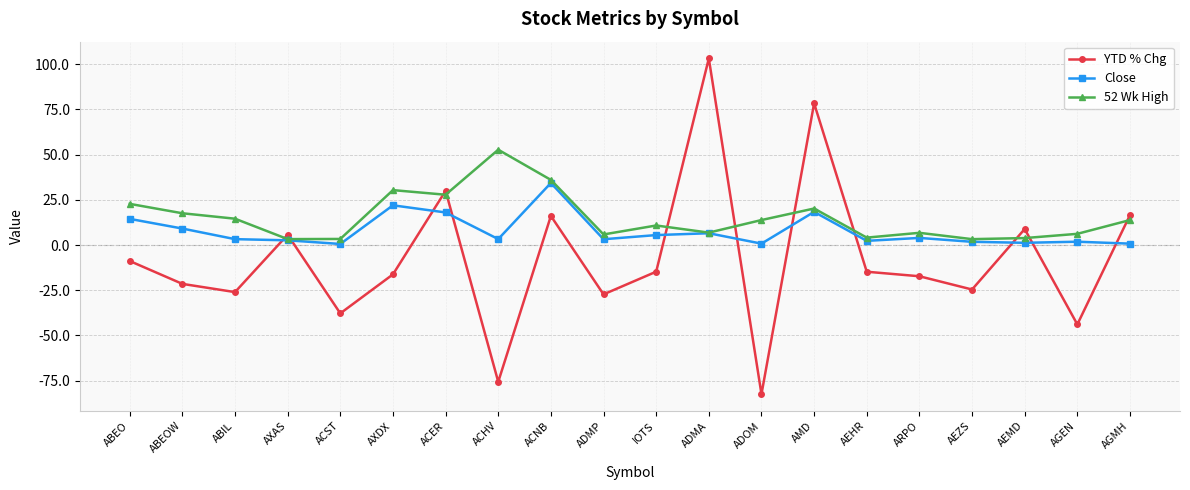

What is the minimum value shown in the chart?

-82.4